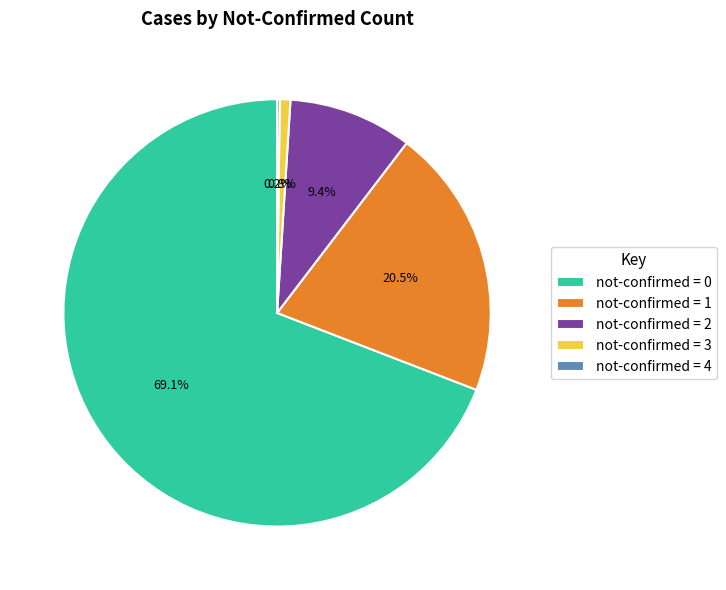

What is the largest slice in the pie chart?

not-confirmed = 0